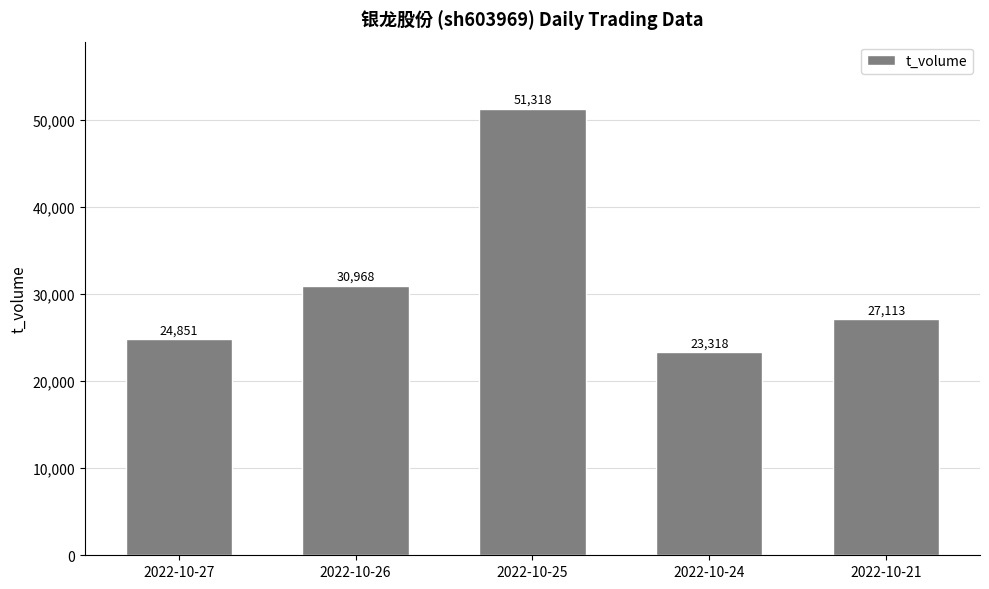

Rank the categories by value from lowest to highest.

2022-10-24, 2022-10-27, 2022-10-21, 2022-10-26, 2022-10-25